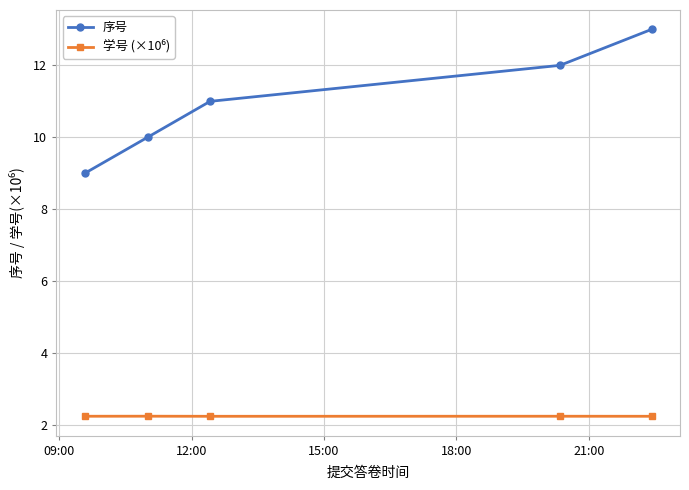

What is the difference between the maximum and minimum values in the 序号 series?

4.0